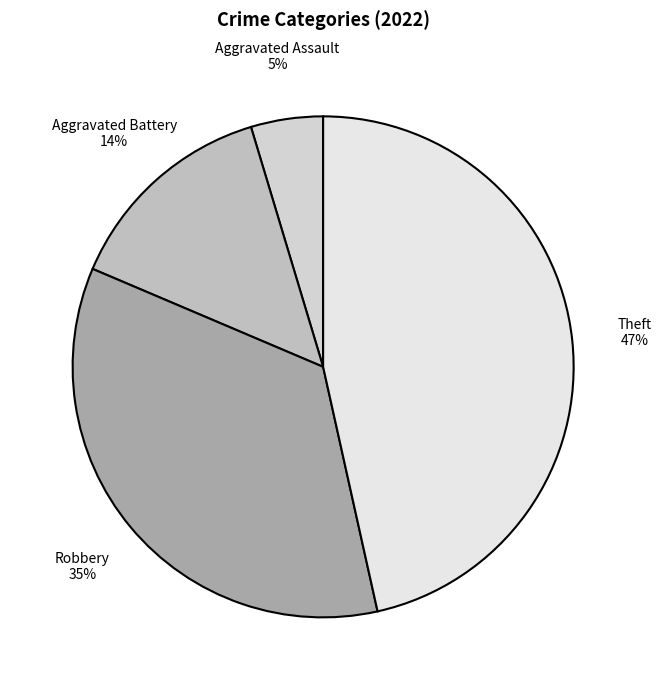

Which slice is the smallest?

Aggravated Assault